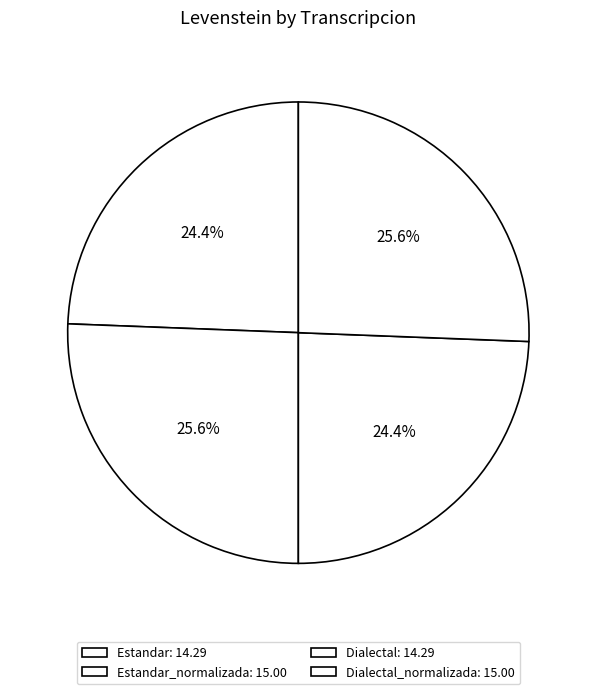

How many slices are in this pie chart?

4